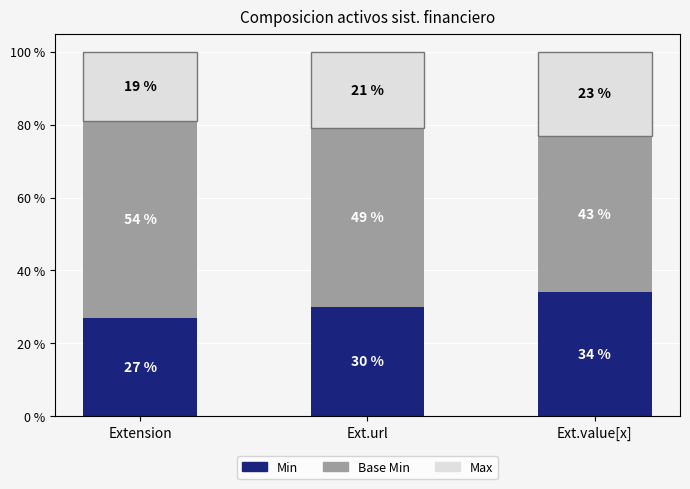

What is the total value across all series at Ext.value[x]?

100